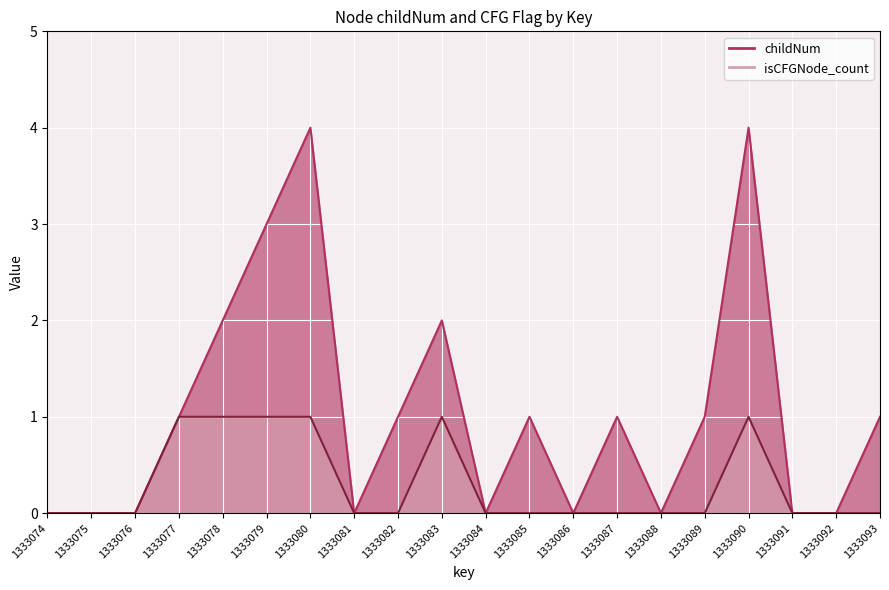

What is the highest value of the isCFGNode_count series?

1